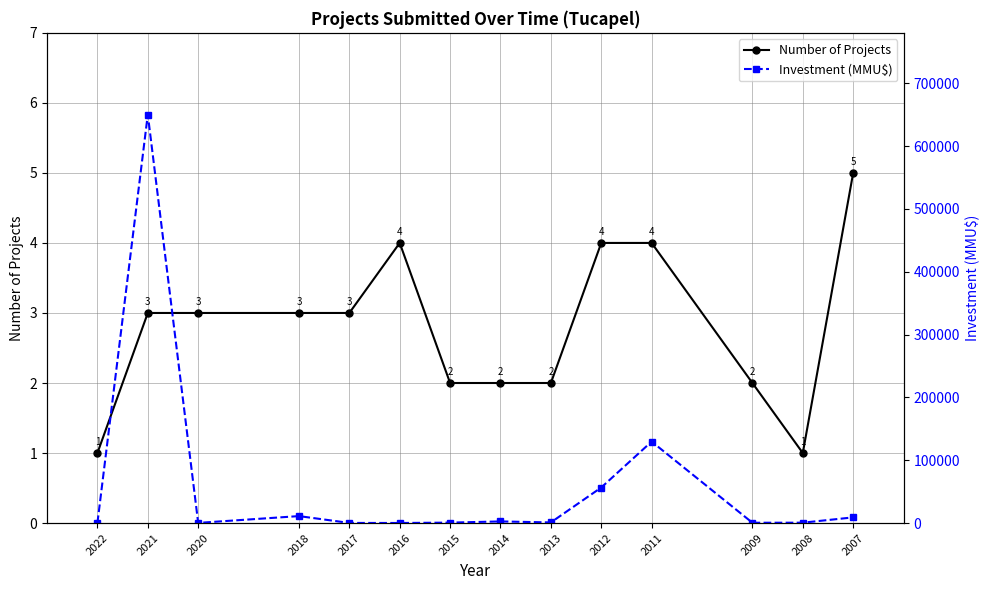

Where does the Investment (MMU$) series first go above 1001?

2021